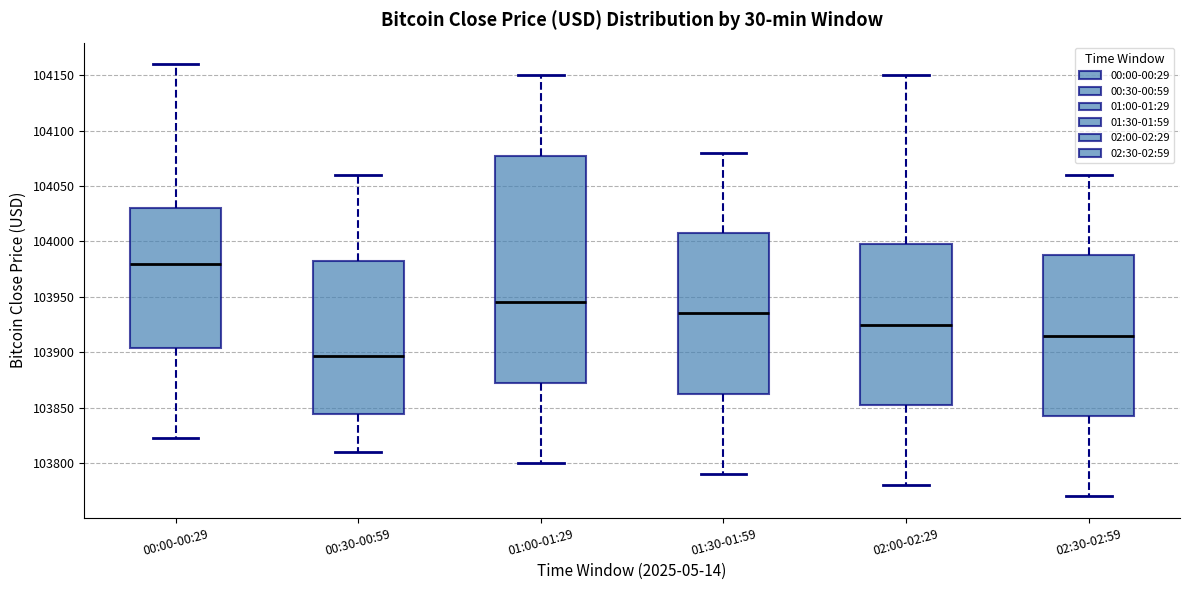

Reading left to right, read every box against the y-axis: the position of its median line, the range the box covers, and the ends of its whiskers. The values are not printed on the chart, so give them approximately, as read against the axis.

00:00-00:29: median 103980, box 103905 to 104030, whiskers 103825 to 104160
00:30-00:59: median 103895, box 103845 to 103985, whiskers 103810 to 104060
01:00-01:29: median 103945, box 103875 to 104080, whiskers 103800 to 104150
01:30-01:59: median 103935, box 103865 to 104010, whiskers 103790 to 104080
02:00-02:29: median 103925, box 103855 to 104000, whiskers 103780 to 104150
02:30-02:59: median 103915, box 103845 to 103990, whiskers 103770 to 104060